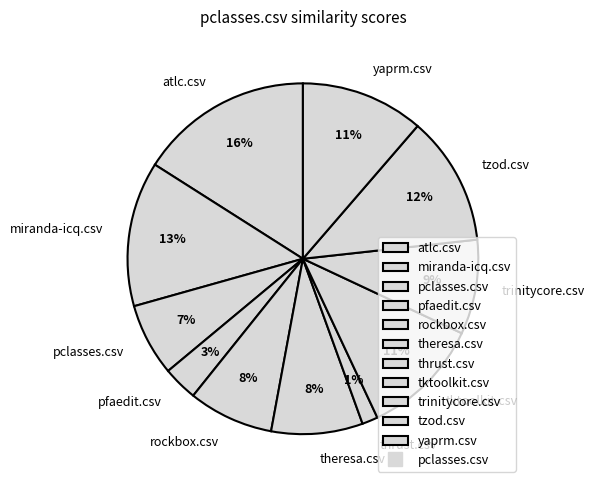

To the nearest percent, what percentage of the pie is trinitycore.csv?

9%